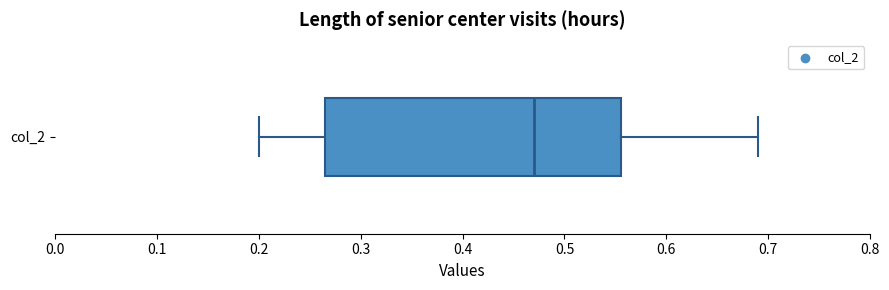

Read this box plot against the x-axis: the position of the median line, the range covered by the box, and the ends of both whiskers. The values are not printed on the chart, so give them approximately, as read against the axis.

median 0.47, box 0.27 to 0.56, whiskers 0.20 to 0.69